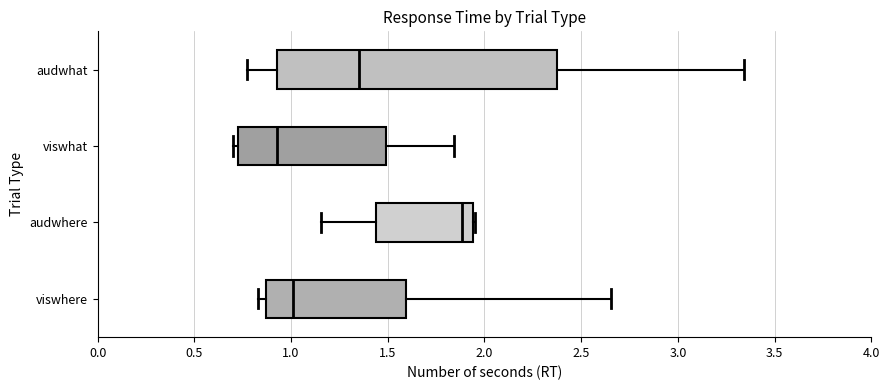

Reading bottom to top, read every box against the x-axis: the position of its median line, the range the box covers, and the ends of its whiskers. The values are not printed on the chart, so give them approximately, as read against the axis.

viswhere: median 1.00, box 0.85 to 1.60, whiskers 0.85 (just left of the box's left edge) to 2.65
audwhere: median 1.90, box 1.45 to 1.95, whiskers 1.15 to 1.95
viswhat: median 0.95, box 0.75 to 1.50, whiskers 0.70 to 1.85
audwhat: median 1.35, box 0.95 to 2.35, whiskers 0.75 to 3.35